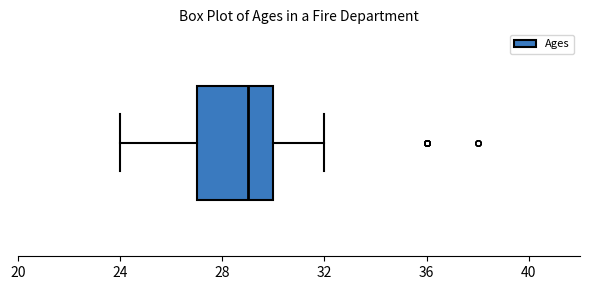

Where is the left edge of the box on the x-axis? The values are not printed on the chart, so give them approximately, as read against the axis.

27